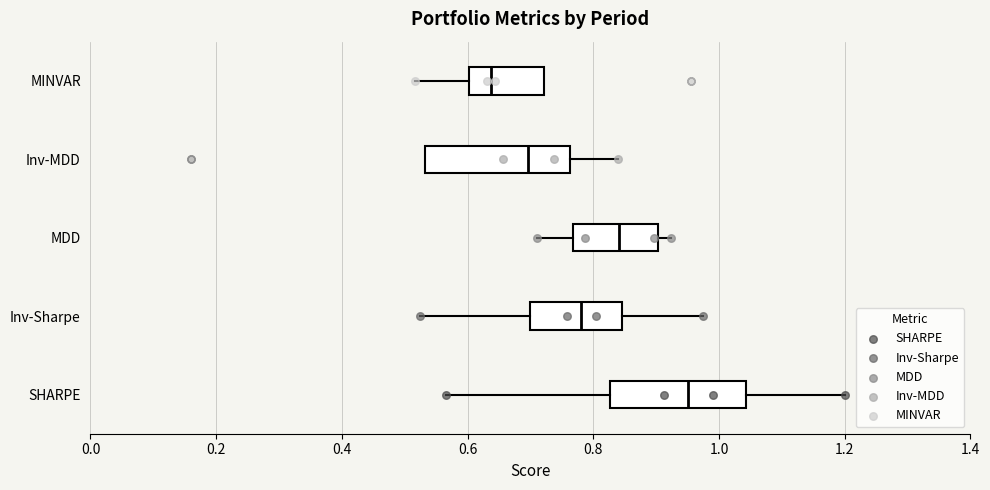

Which box has the furthest to the right median line?

SHARPE